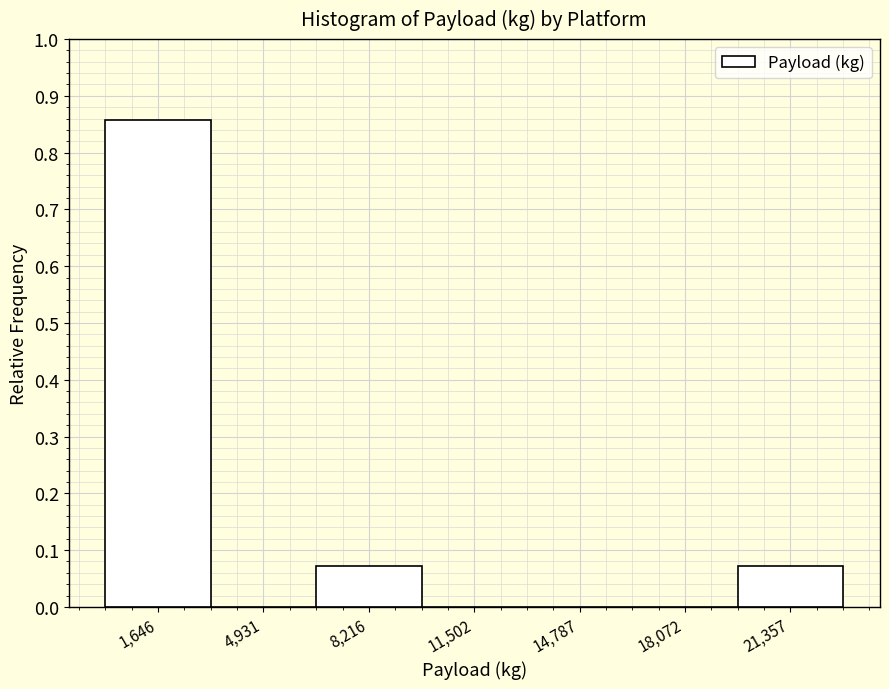

Reading left to right, transcribe this chart: for each bar, give the range it covers on the x-axis and its height. Neither the bar edges nor the heights are printed on the chart, so give them approximately, as read against the axes.

0 to 3500: 0.86
3500 to 6500: 0
6500 to 10000: 0.07
10000 to 13000: 0
13000 to 16500: 0
16500 to 19500: 0
19500 to 23000: 0.07